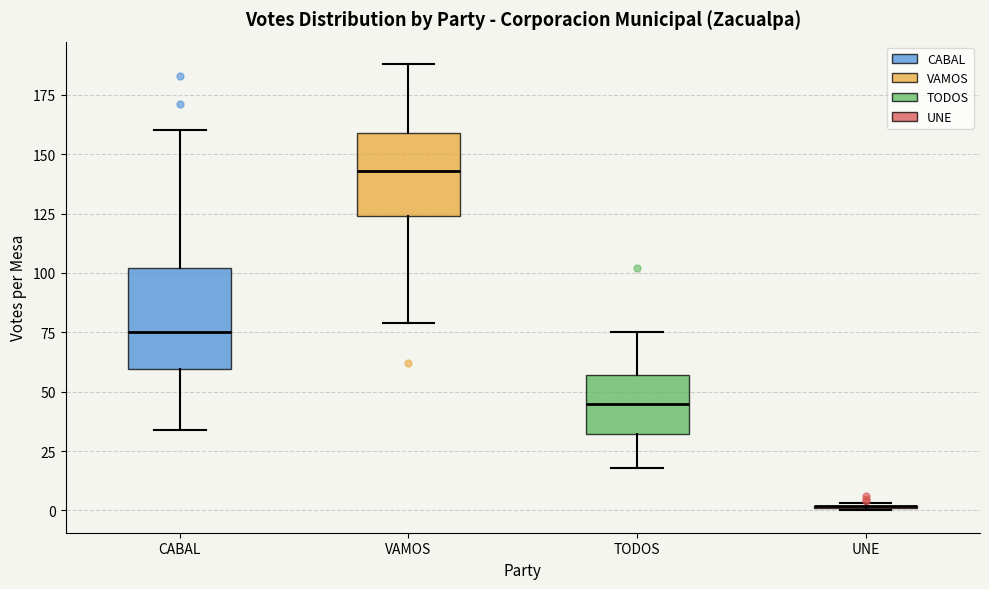

Comparing the boxes themselves (not the whiskers), which one is the tallest?

CABAL